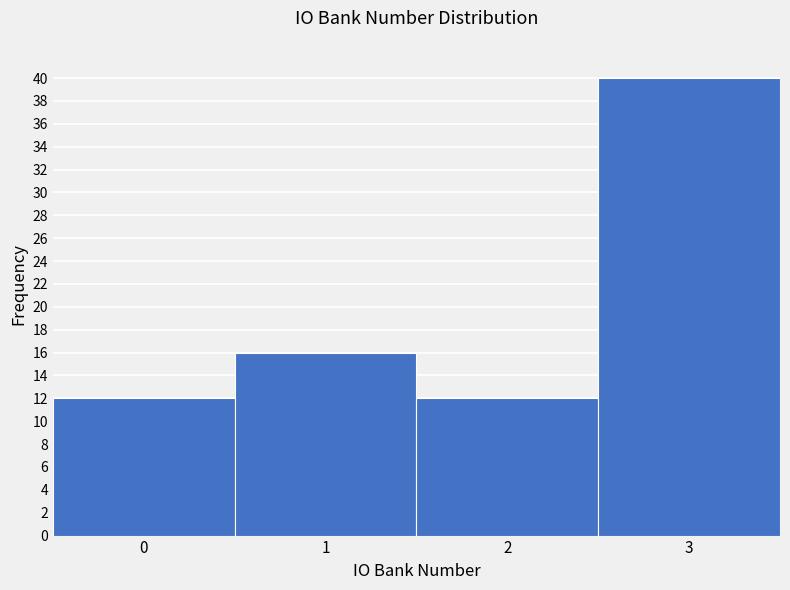

Reading left to right, list every bar in this chart as the range it spans on the x-axis followed by its height. The values are not printed on the chart, so give them approximately, as read against the axis.

-0.5 to 0.5: 12
0.5 to 1.5: 16
1.5 to 2.5: 12
2.5 to 3.5: 40